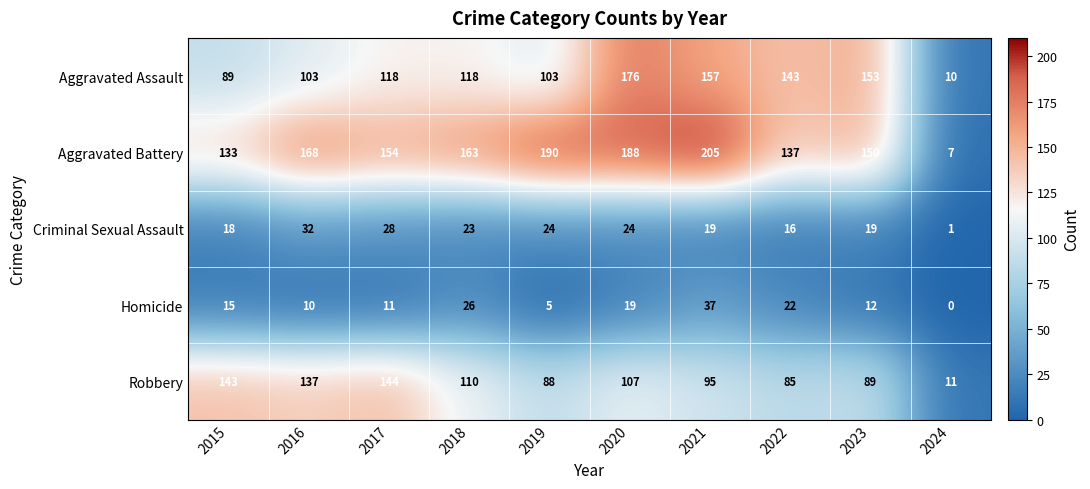

What is the difference between the maximum and minimum values in the Robbery series?

133